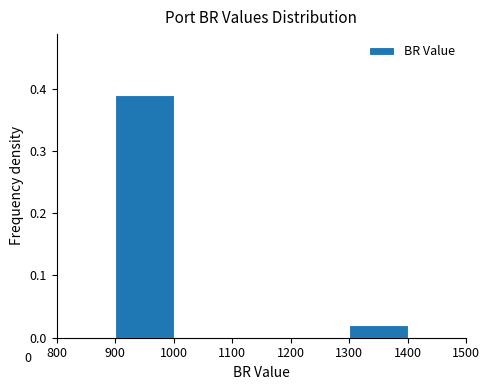

Over which range of the x-axis is the bar tallest?

900 to 1000